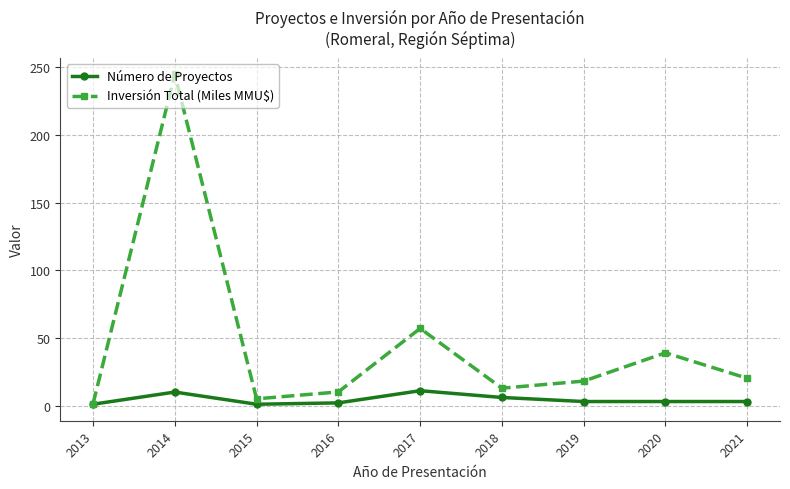

List the series in order of their peak value, highest first.

Inversión Total (Miles MMU$), Número de Proyectos